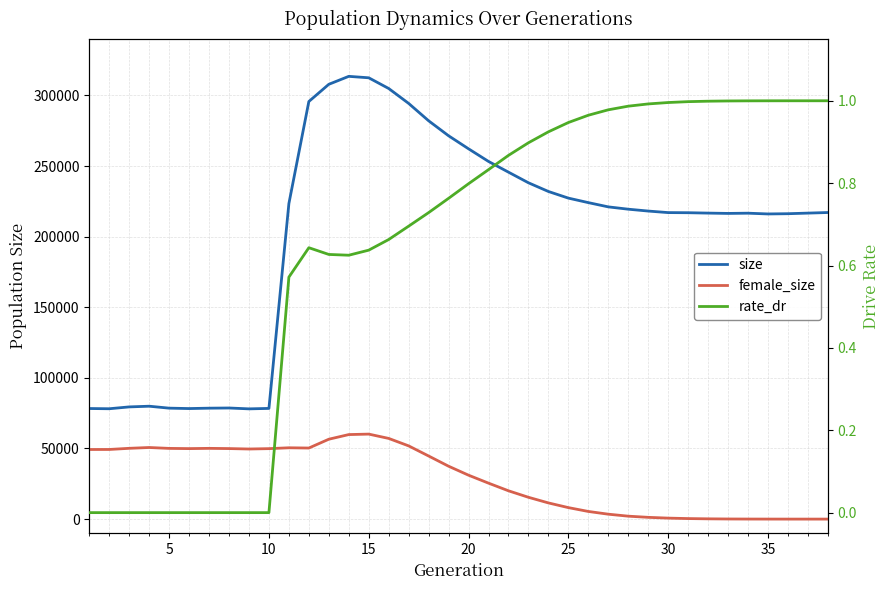

List the series in order of their peak value, highest first.

size, female_size, rate_dr